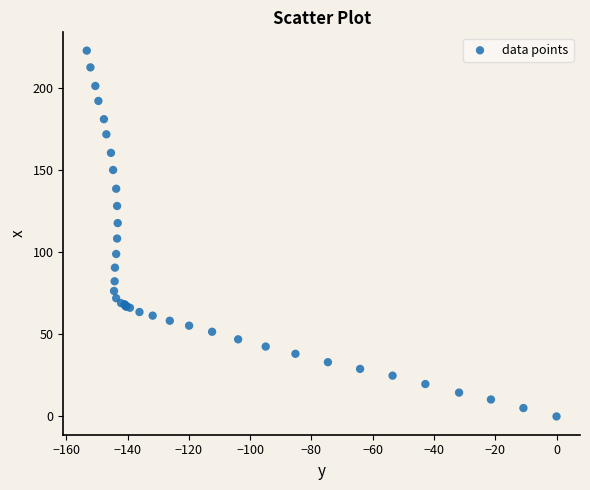

What Y value in the scatter plot is closest to 111?

108.2